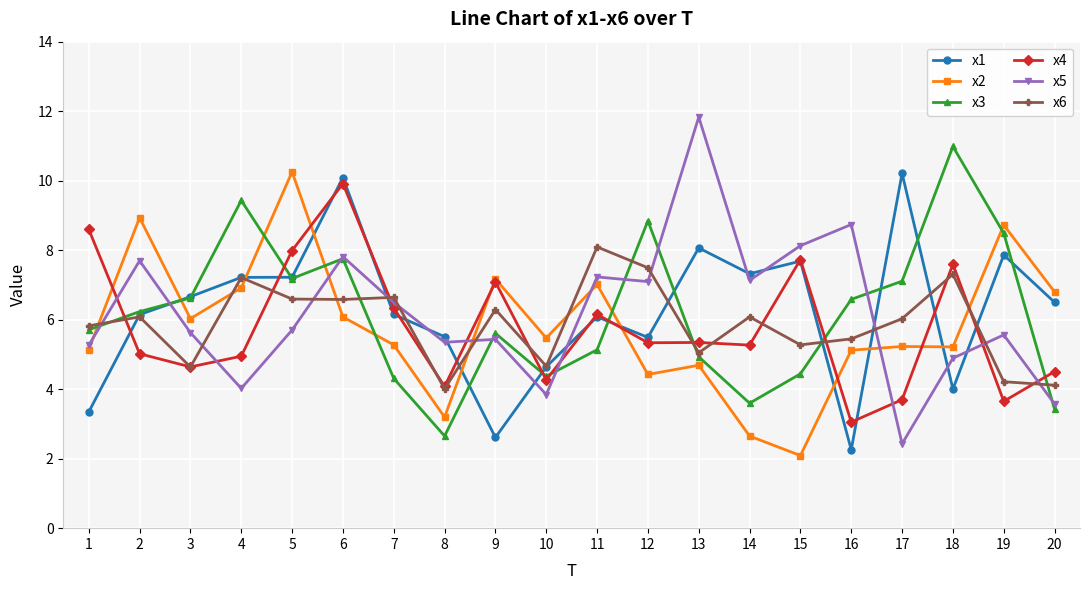

True or false: x5 has more than 2 points higher than both neighbors.

True